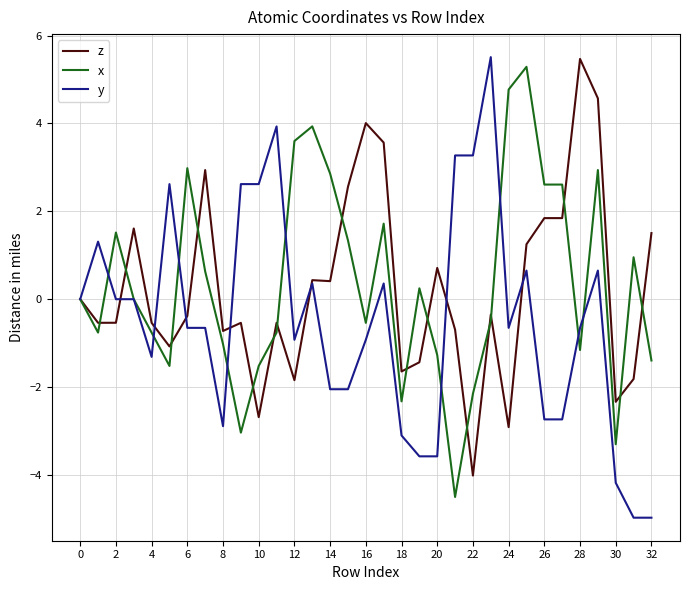

Which series has the widest spread of values?

y